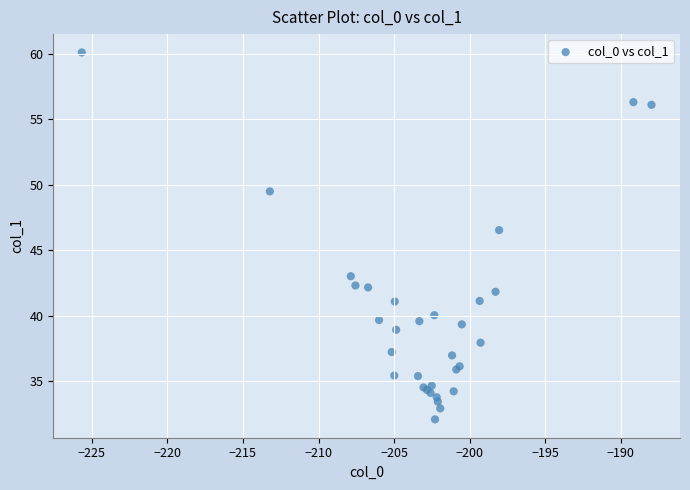

What Y value in the scatter plot is closest to 46?

46.5